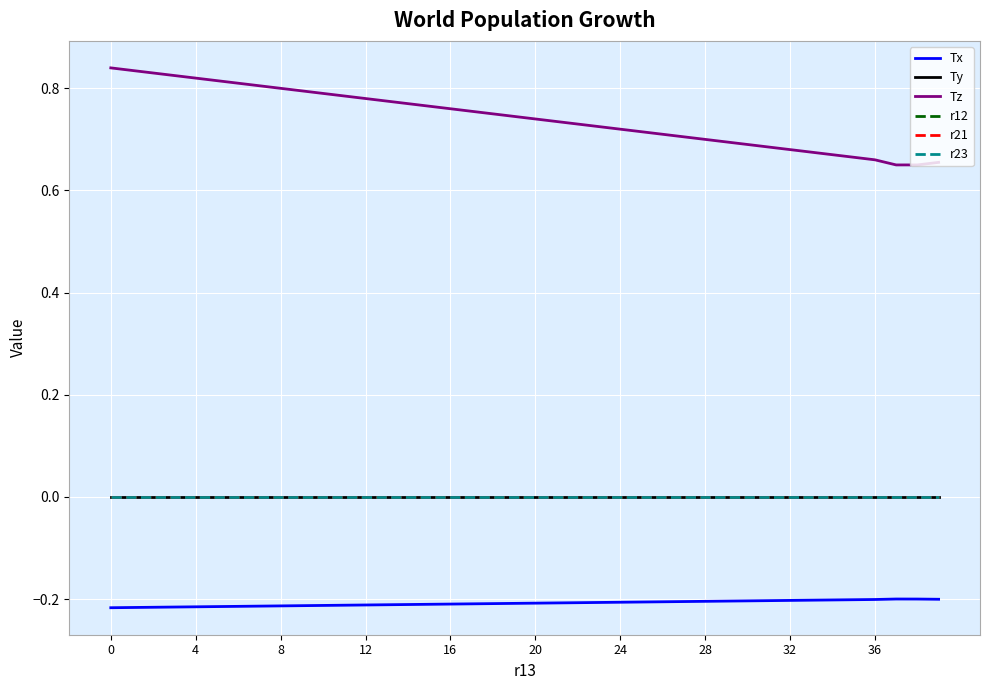

True or false: Tx and r21 cross at least once.

False